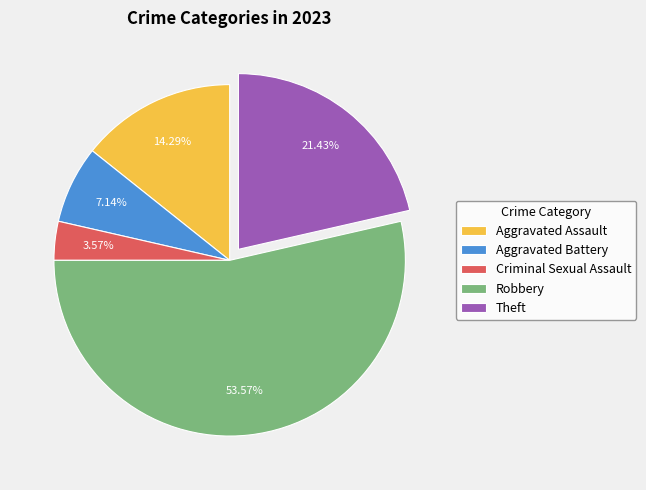

Count the number of slices in the pie.

5